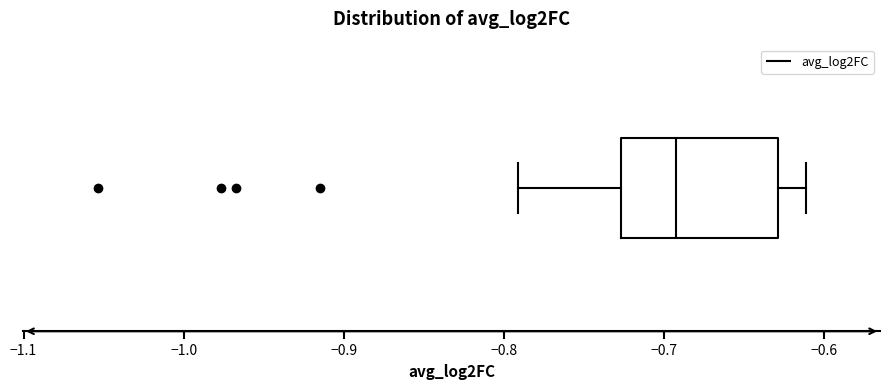

Read this box plot against the x-axis: the position of the median line, the range covered by the box, and the ends of both whiskers. The values are not printed on the chart, so give them approximately, as read against the axis.

median -0.69, box -0.73 to -0.63, whiskers -0.79 to -0.61